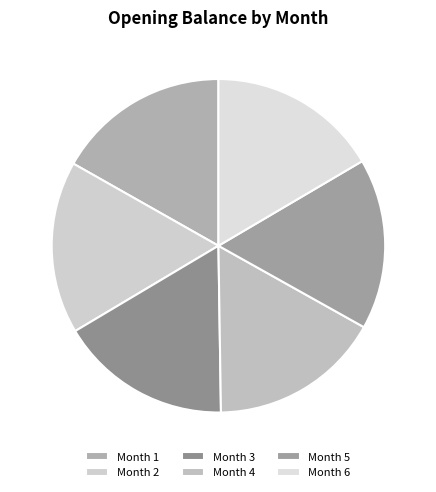

How many slices are in this pie chart?

6